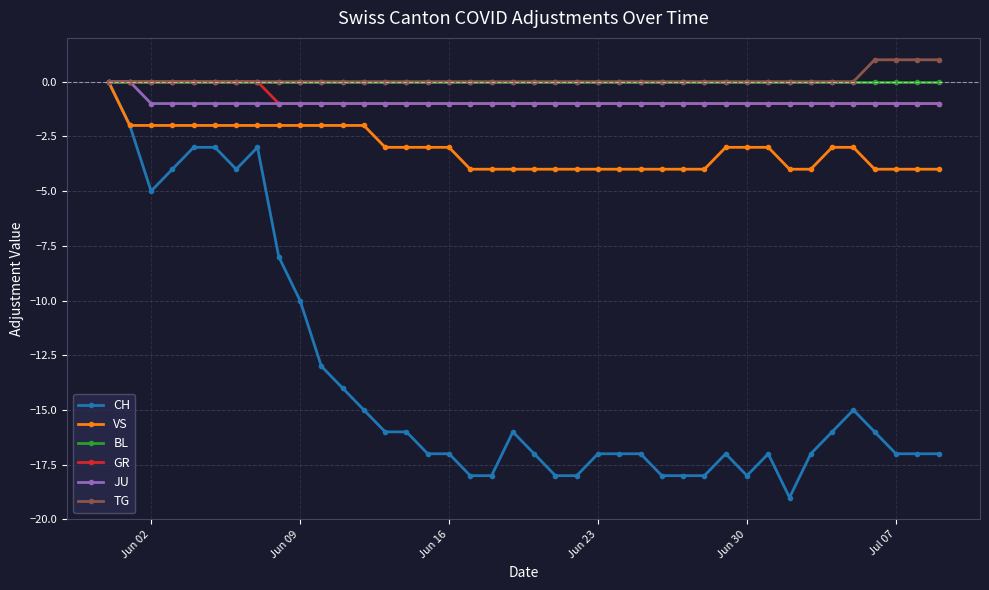

True or false: CH has more than 1 points higher than both neighbors.

True